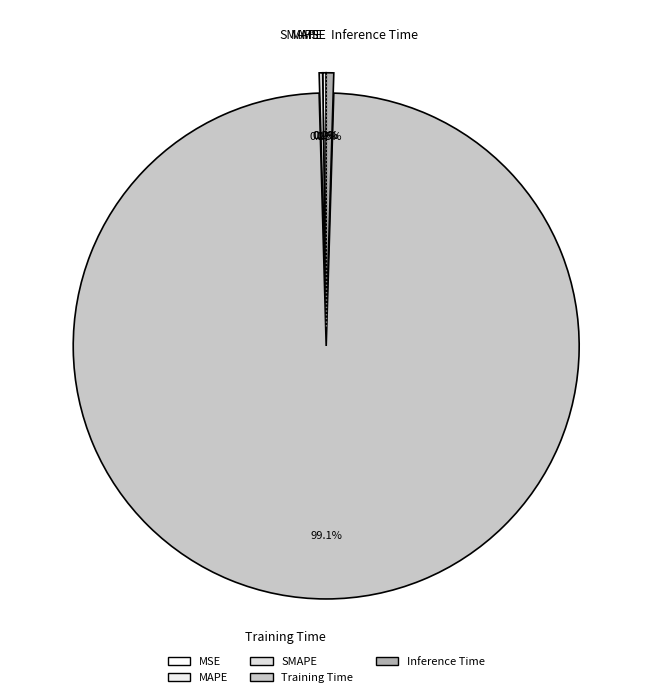

What percentage is NOT represented by Inference Time?

99.5%